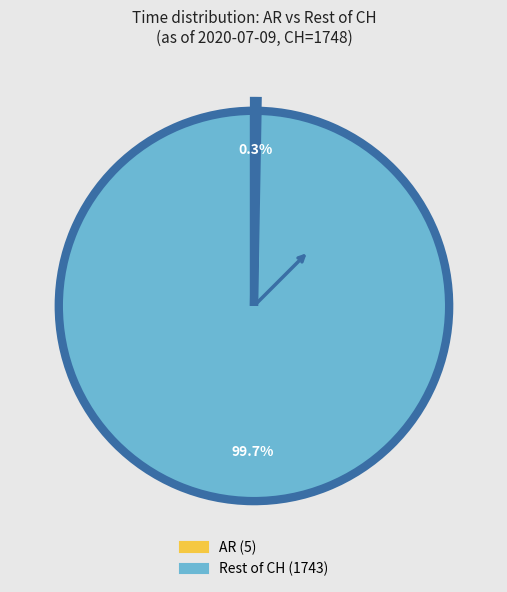

Is there a majority slice in this chart?

Yes